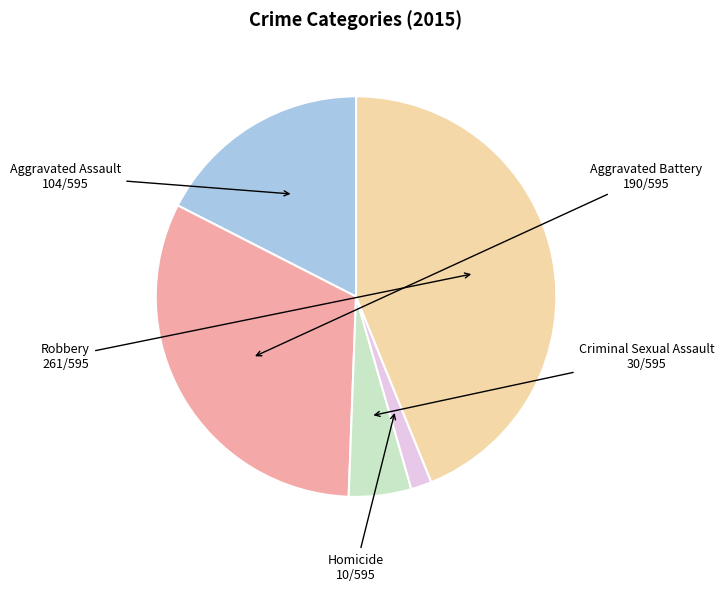

Is Aggravated Assault the majority of the pie?

No